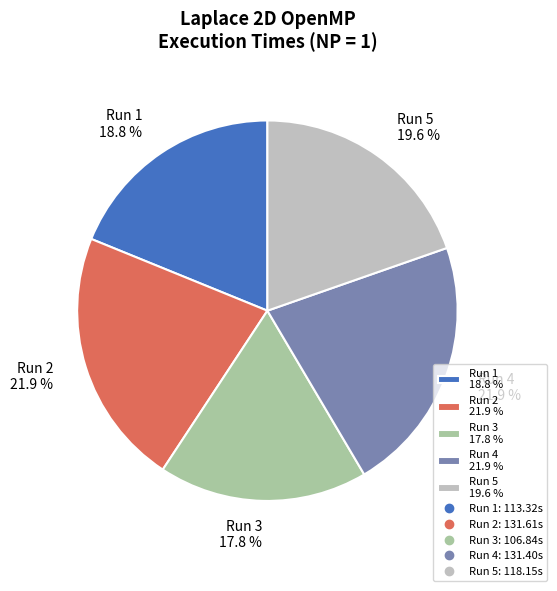

What portion of the pie excludes Run 4?

78.1%